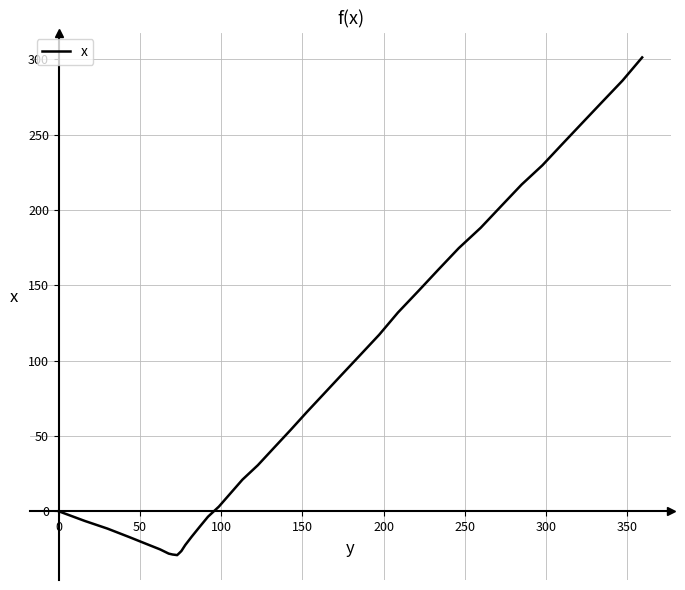

What is the maximum value shown in the chart?

301.3